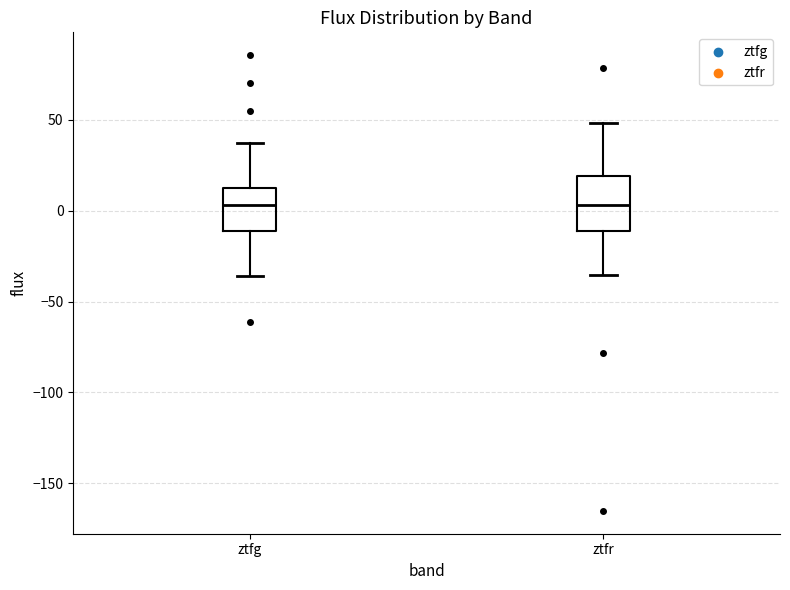

Where does the median line of the box for ztfr sit on the y-axis? The values are not printed on the chart, so give them approximately, as read against the axis.

5